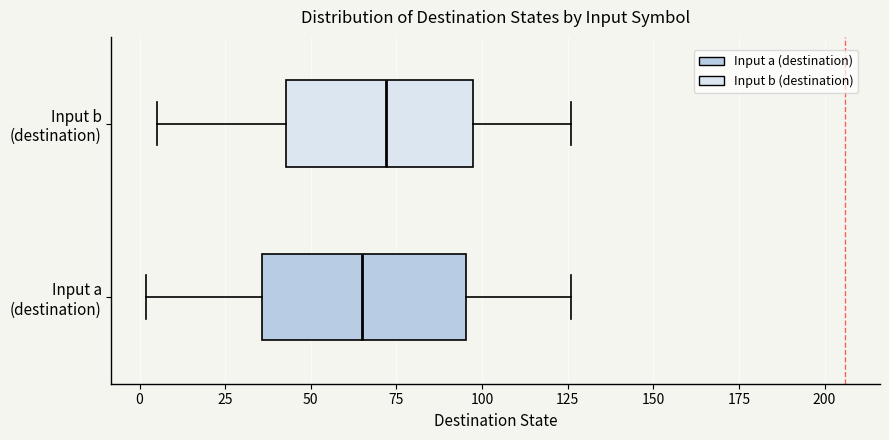

Reading bottom to top, read every box against the x-axis: the position of its median line, the range the box covers, and the ends of its whiskers. The values are not printed on the chart, so give them approximately, as read against the axis.

Input a (destination): median 65, box 35 to 95, whiskers 0 to 125
Input b (destination): median 70, box 45 to 95, whiskers 5 to 125